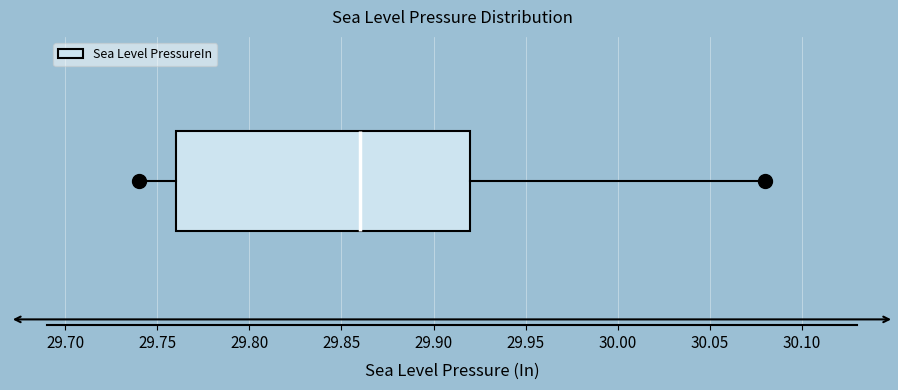

Where does the right whisker of the box end on the x-axis? The values are not printed on the chart, so give them approximately, as read against the axis.

30.08